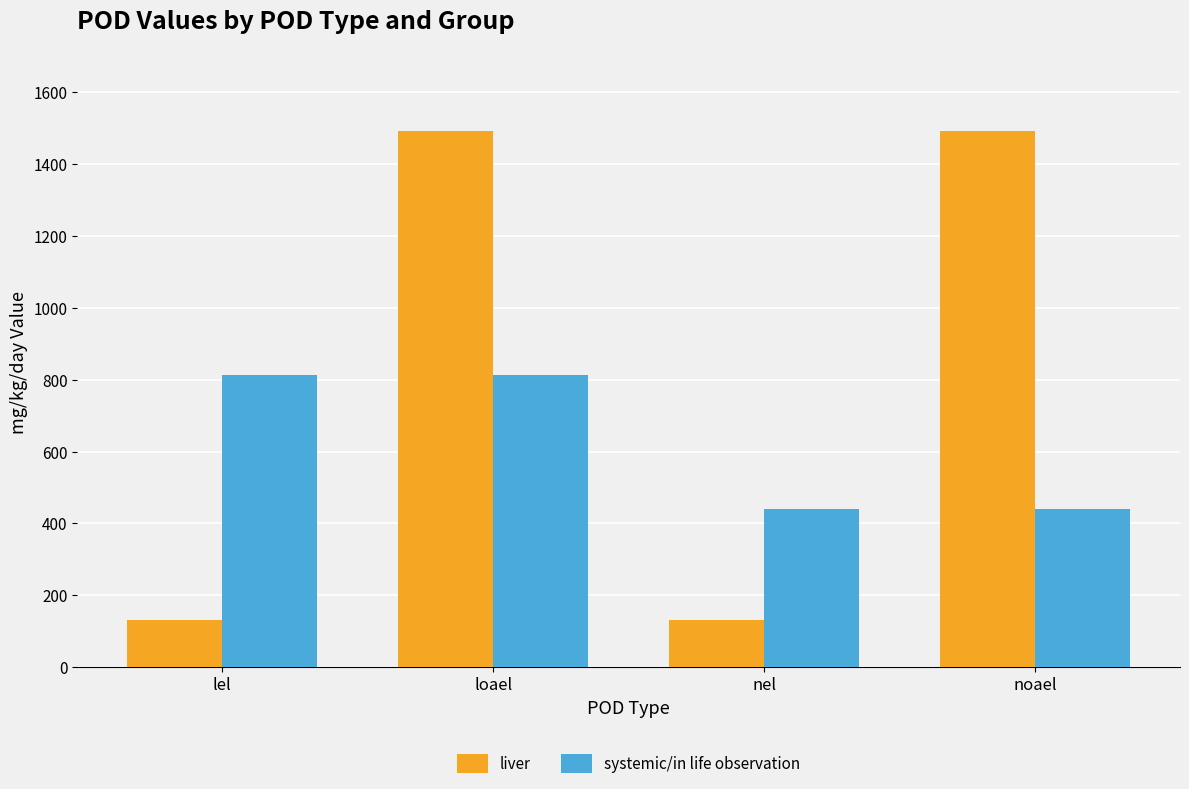

At how many categories does at least one series exceed 143?

4